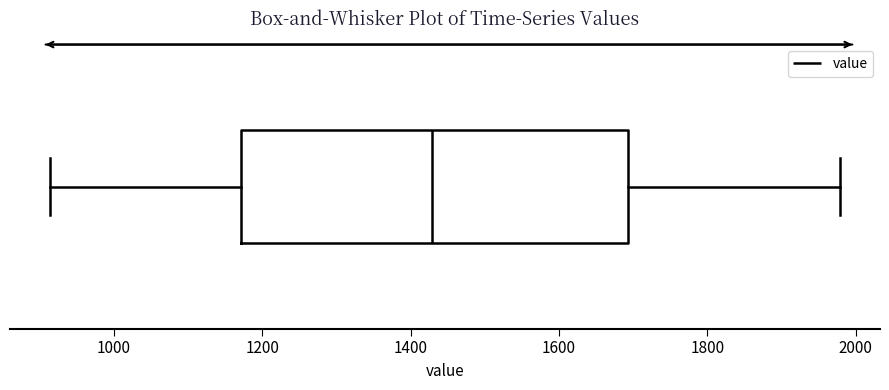

Transcribe this box plot: give where the median line is, the range the box spans, and where the two whiskers end, as read against the x-axis. The values are not printed on the chart, so give them approximately, as read against the axis.

median 1420, box 1180 to 1700, whiskers 920 to 1980